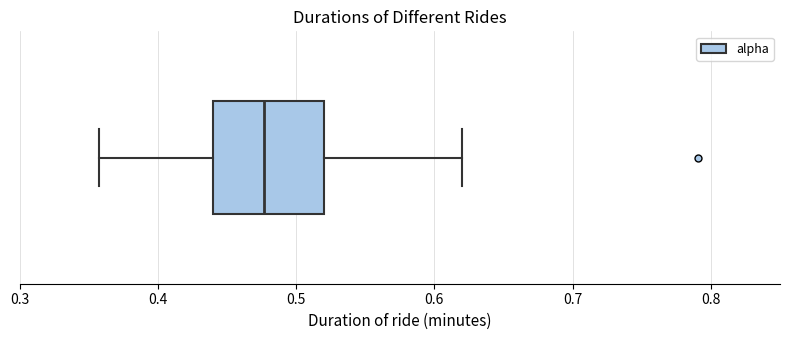

Read this box plot against the x-axis: the position of the median line, the range covered by the box, and the ends of both whiskers. The values are not printed on the chart, so give them approximately, as read against the axis.

median 0.48, box 0.44 to 0.52, whiskers 0.36 to 0.62